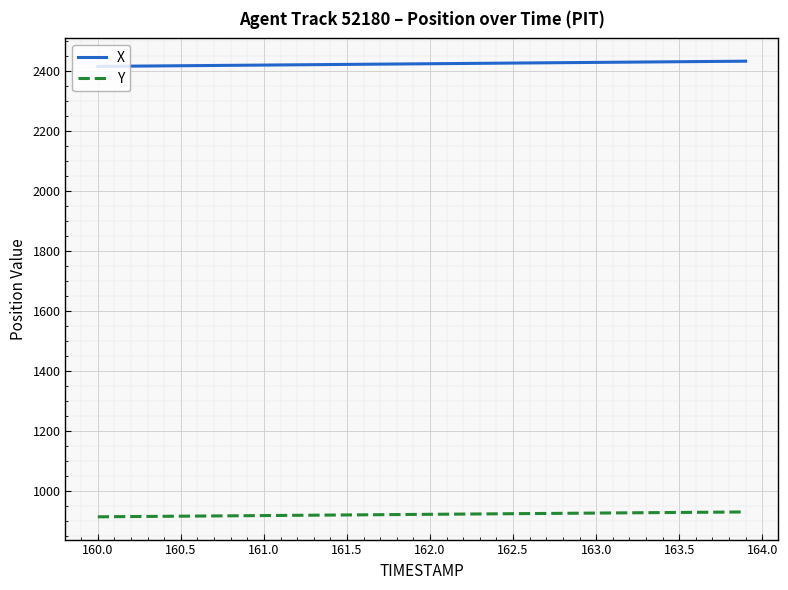

At how many categories does at least one series exceed 1711?

40